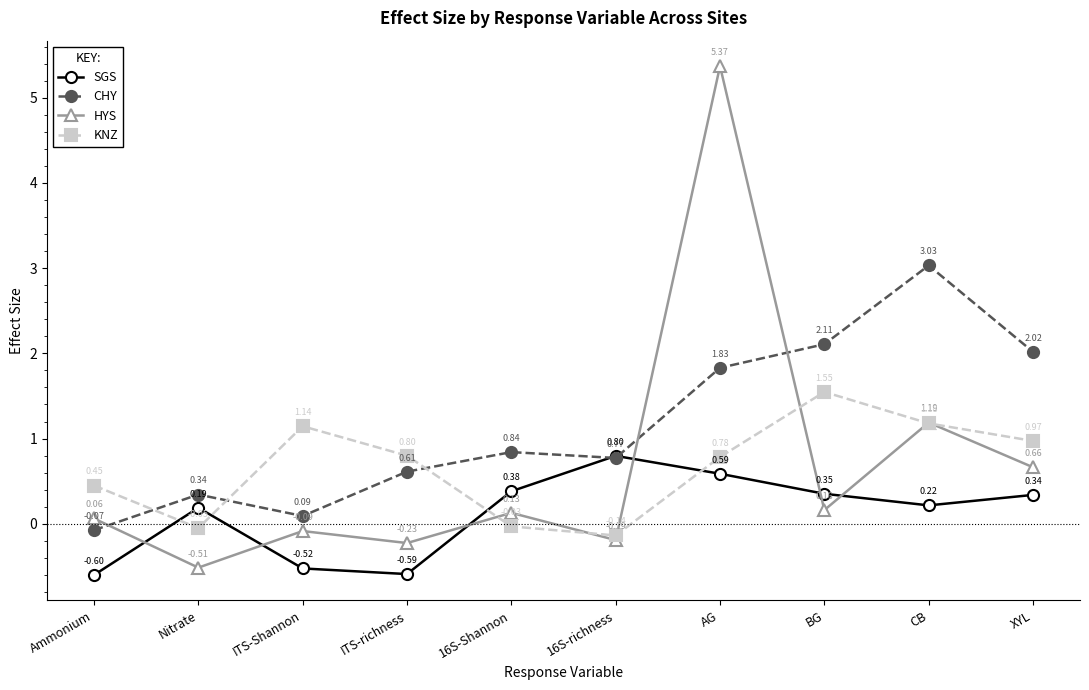

How many values in CHY are above zero?

9